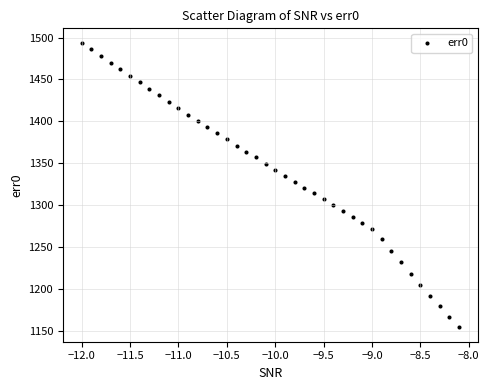

What is the range of Y values (max minus min)?

340